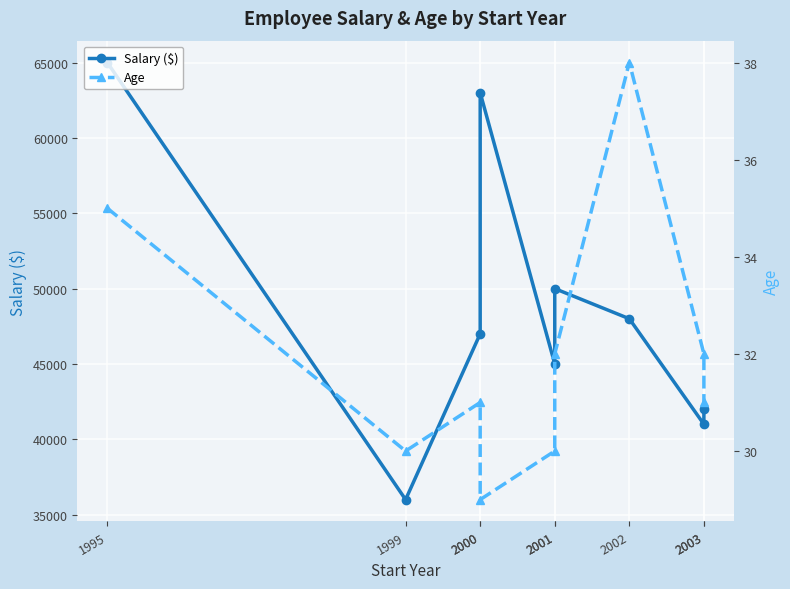

How many values in the Salary ($) series exceed 47000?

4